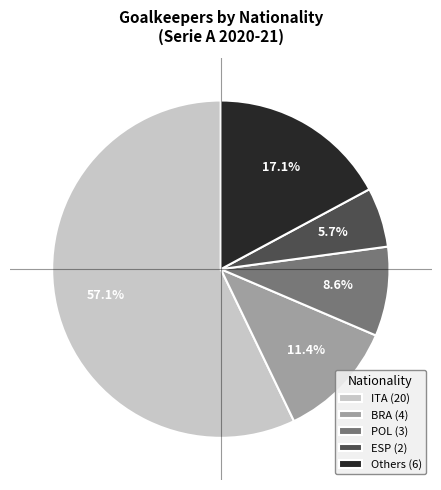

How many slices are in this pie chart?

5